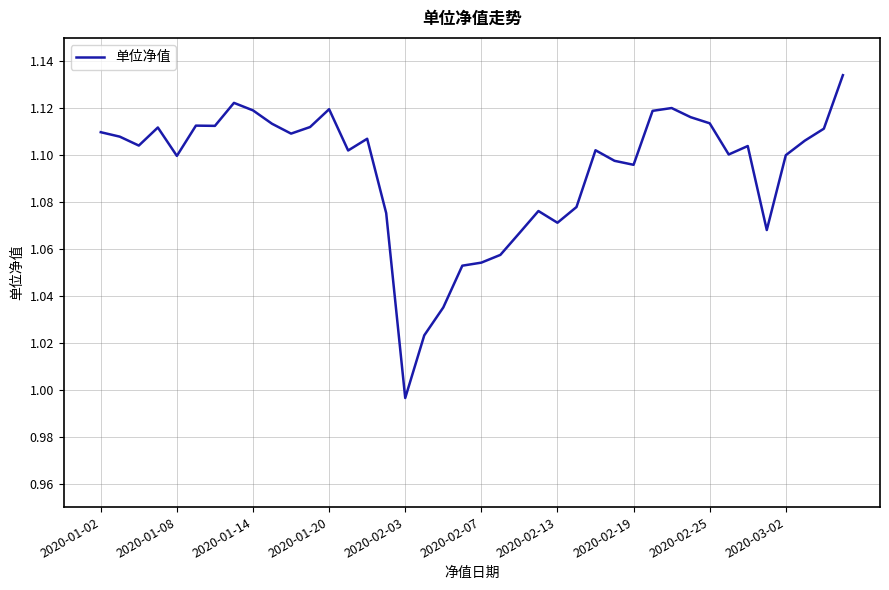

How many lines are shown in the chart?

1